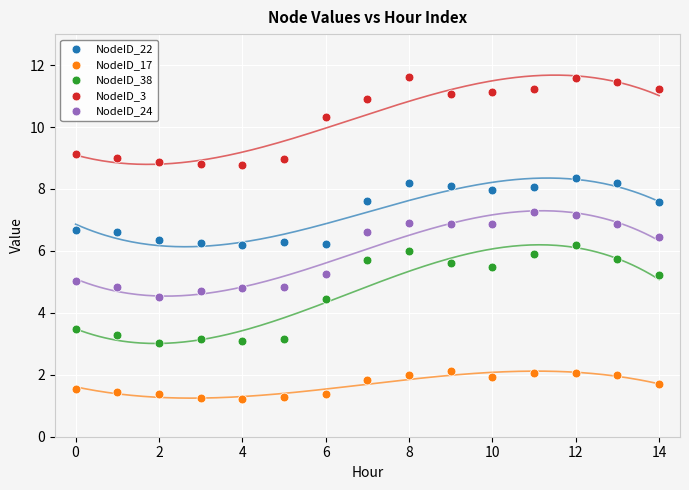

Across all data points, what is the range of Y values (max minus min)?

10.4